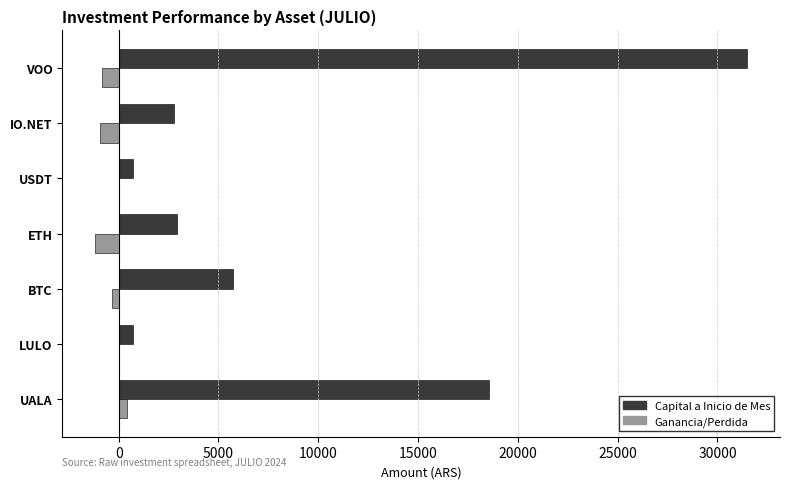

What is the sum of all Capital a Inicio de Mes values?

62953.7